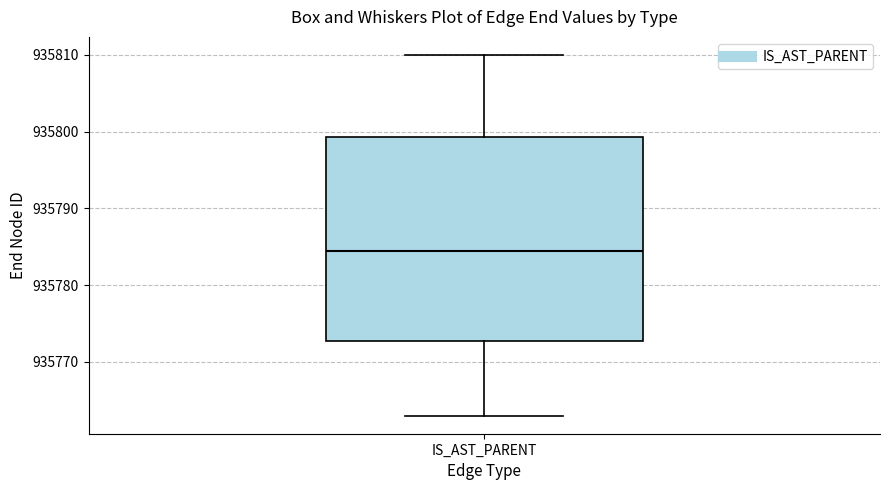

Transcribe this box plot: give where the median line is, the range the box spans, and where the two whiskers end, as read against the y-axis. The values are not printed on the chart, so give them approximately, as read against the axis.

median 935785, box 935773 to 935799, whiskers 935763 to 935810